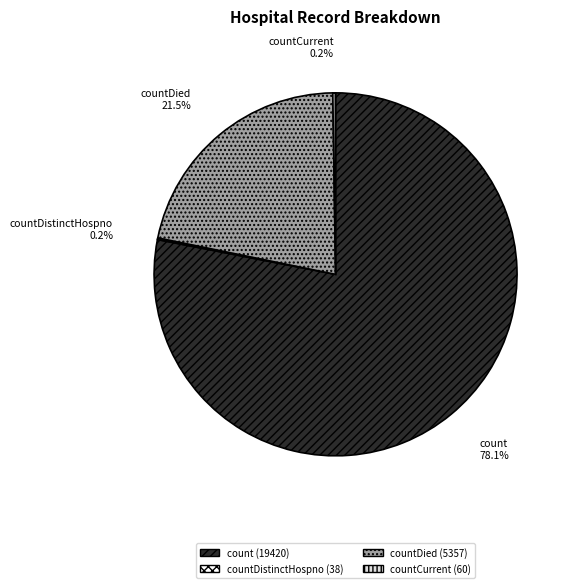

How much of the chart is everything except countDied?

78.5%